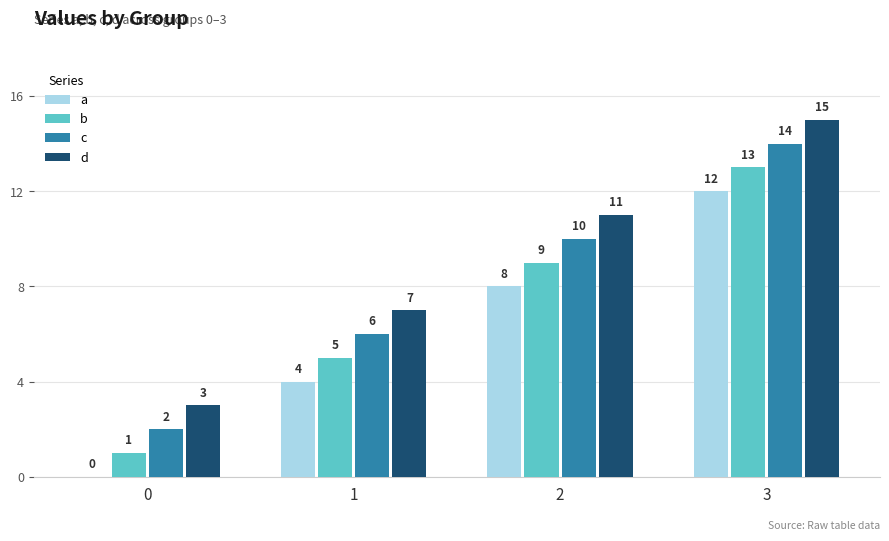

What value does the a series have at 3, to the nearest 5?

10